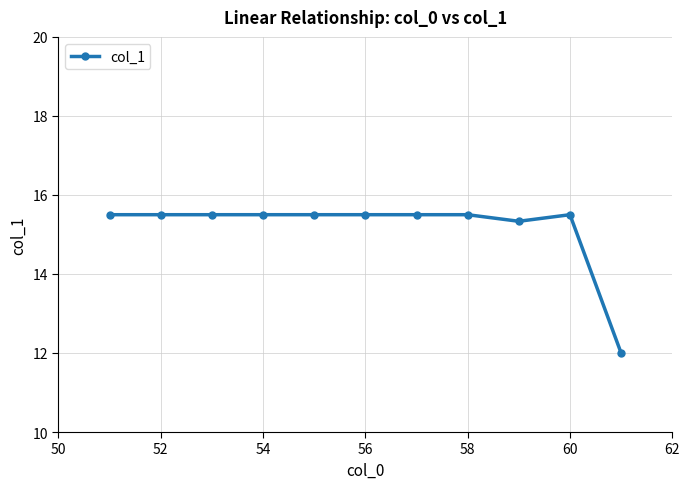

What is the average value?

15.2